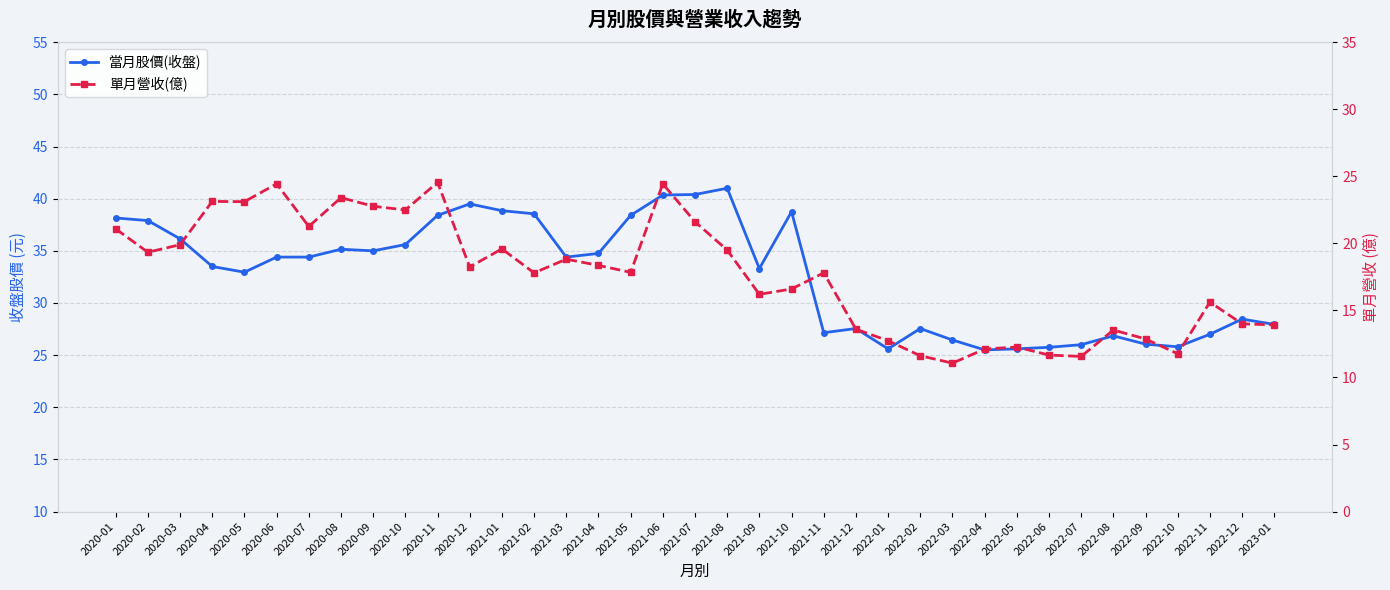

What is the difference between the maximum and minimum values in the 單月營收(億) series?

13.5